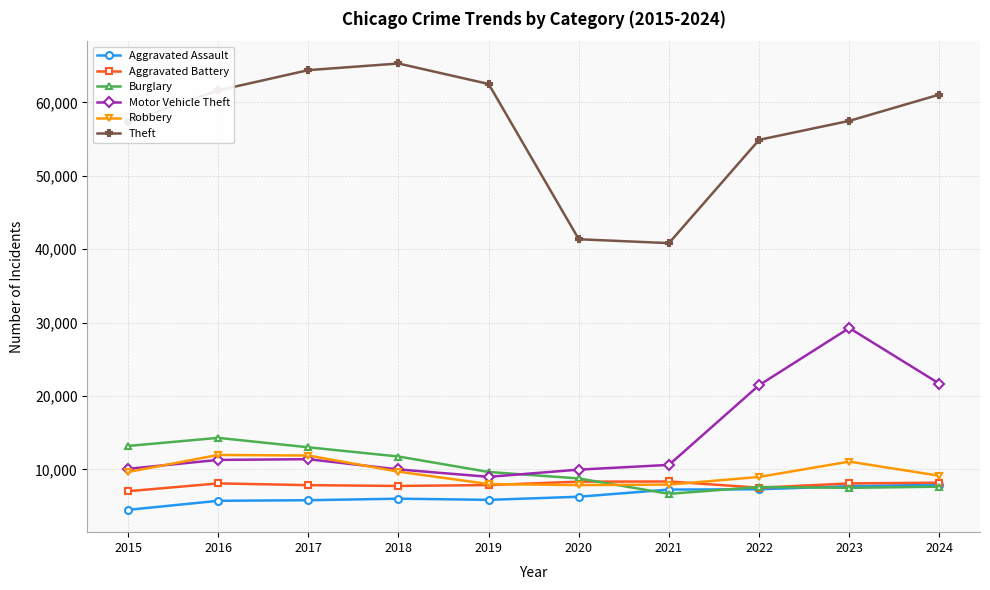

What is the sum of all Burglary values?

99989